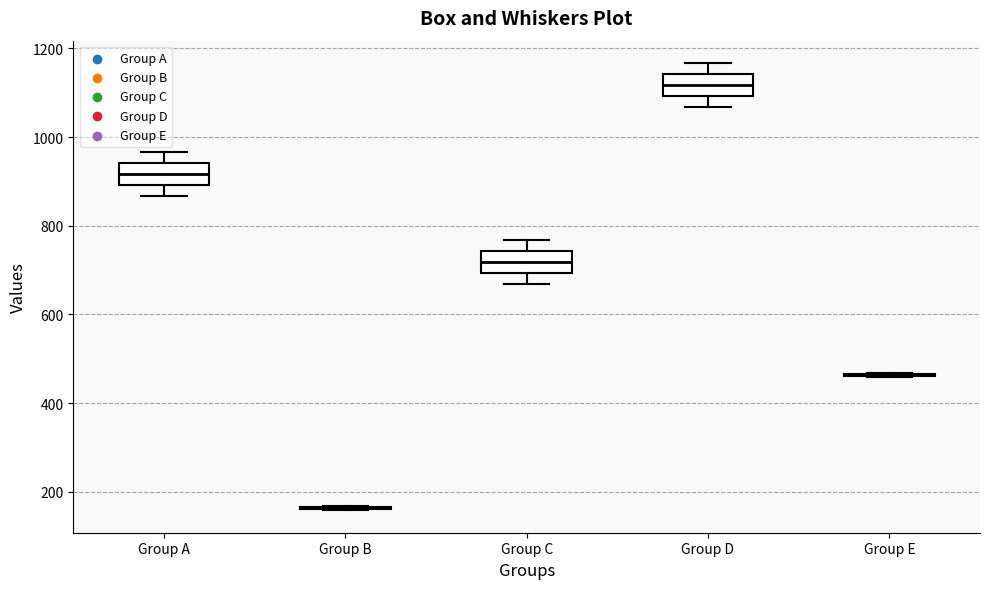

Reading left to right, transcribe this box plot: for each box, give where its median line is, the range the box spans, and where its two whiskers end, as read against the y-axis. The values are not printed on the chart, so give them approximately, as read against the axis.

Group A: median 920, box 900 to 940, whiskers 860 to 960
Group B: box collapsed to a line at 160, whiskers 160 to 160
Group C: median 720, box 700 to 740, whiskers 660 to 760
Group D: median 1120, box 1100 to 1140, whiskers 1060 to 1160
Group E: box collapsed to a line at 460, whiskers 460 to 460